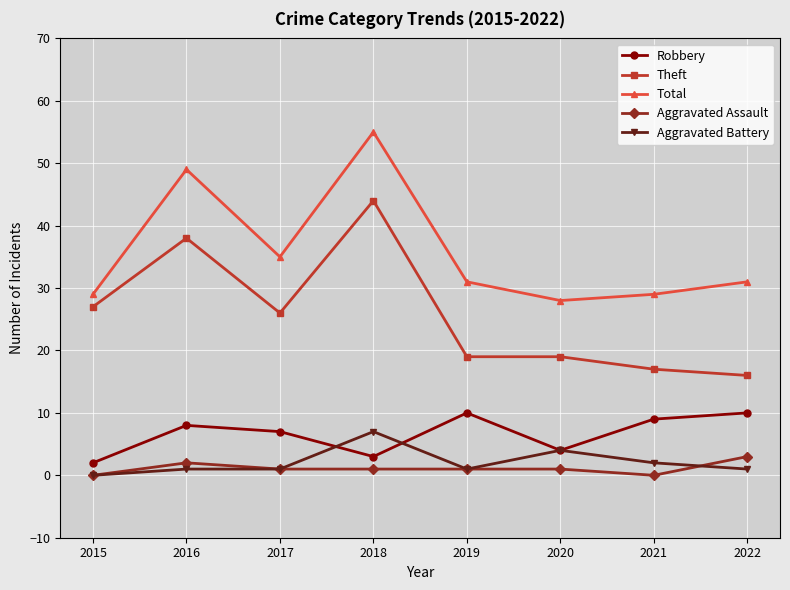

At which category does the chart reach its peak across all series?

2018